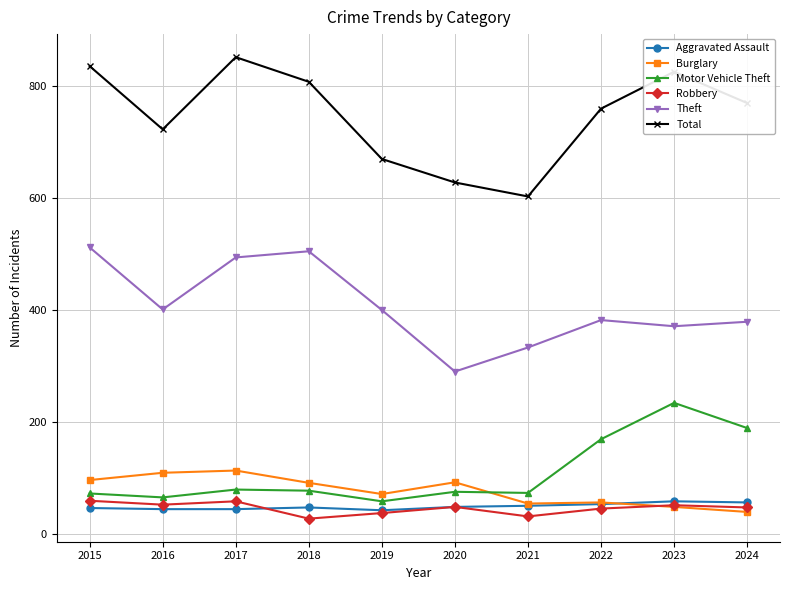

What is the difference between the highest and lowest values at 2016?

679